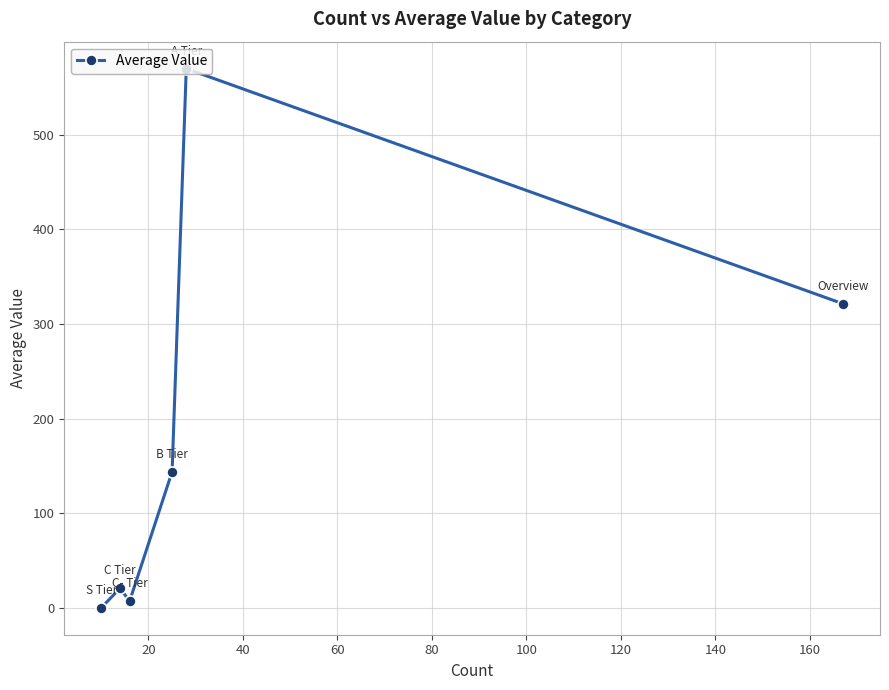

How many points are higher than both their immediate neighbors (excluding endpoints)?

2